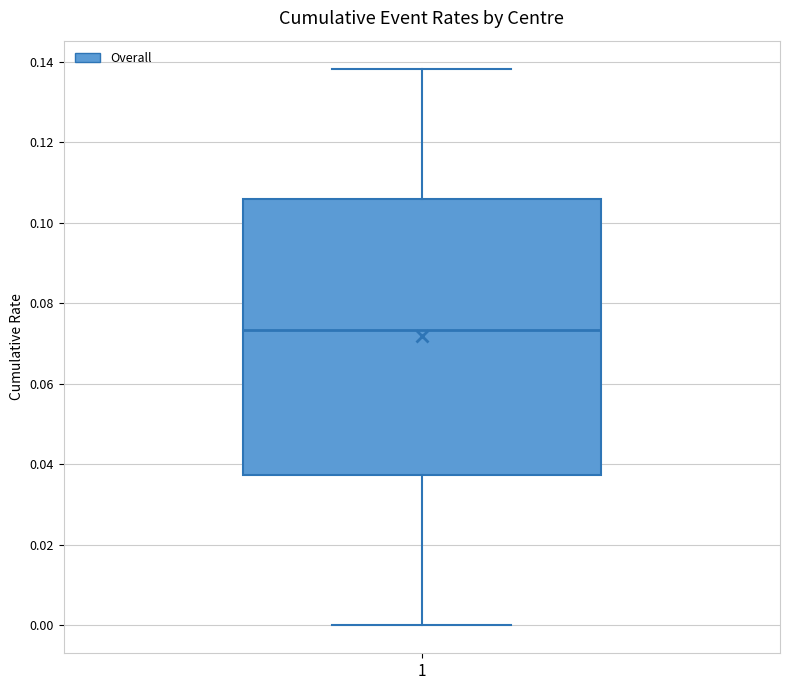

Where is the lower edge of the box at x = 1 on the y-axis? The values are not printed on the chart, so give them approximately, as read against the axis.

0.038